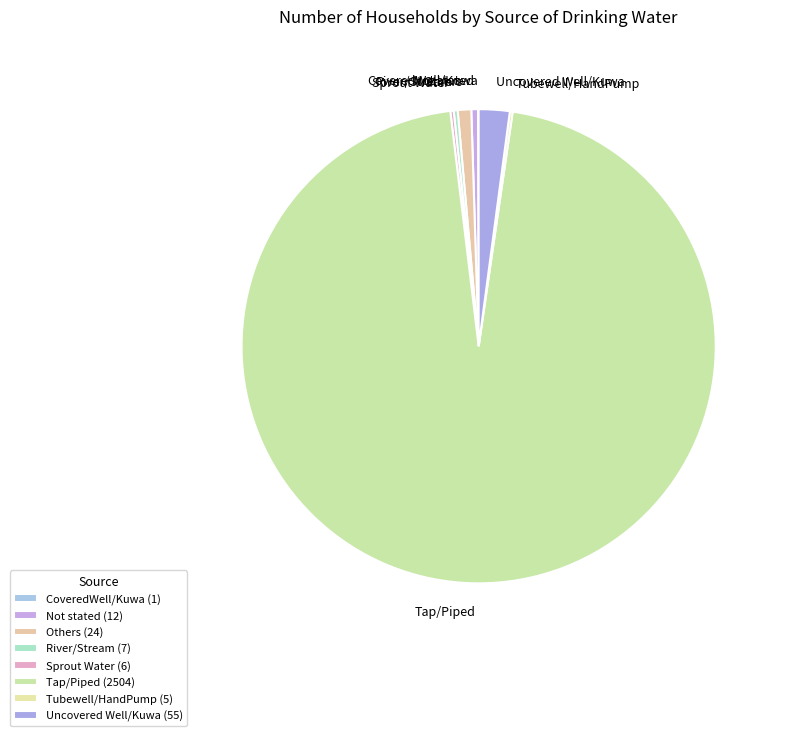

Does Tap/Piped account for over 50% of the chart?

Yes